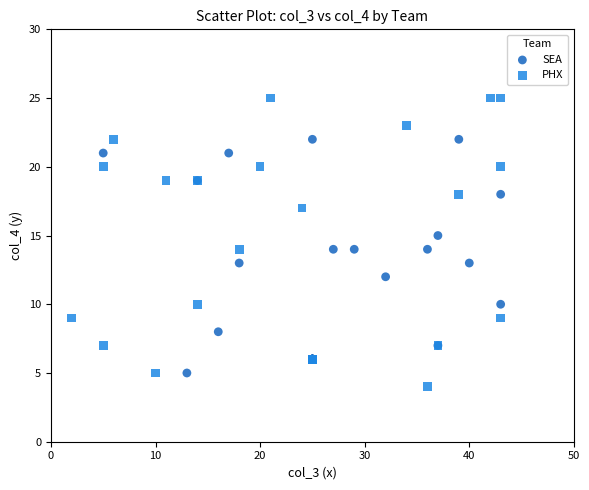

What are all the series names shown in the legend?

SEA, PHX